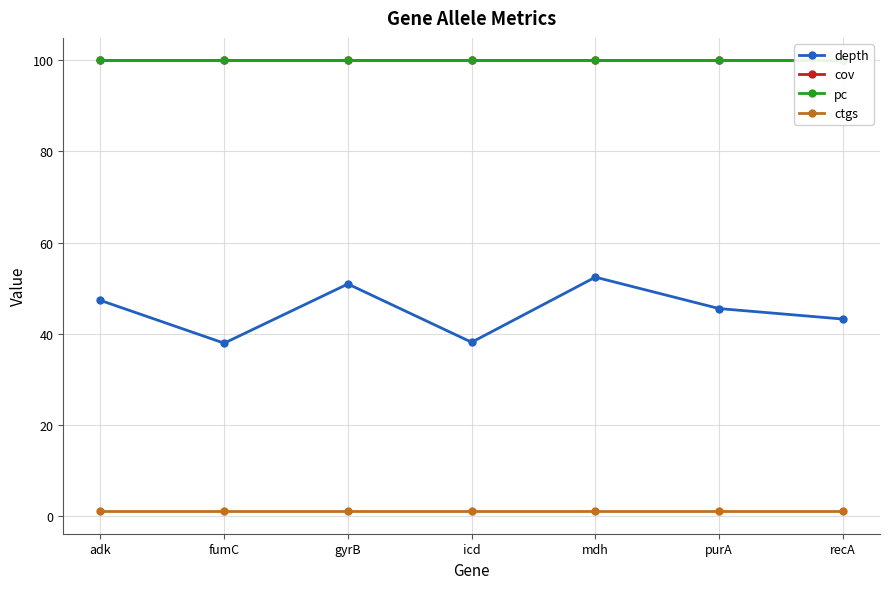

At how many categories does at least one series exceed 13?

7